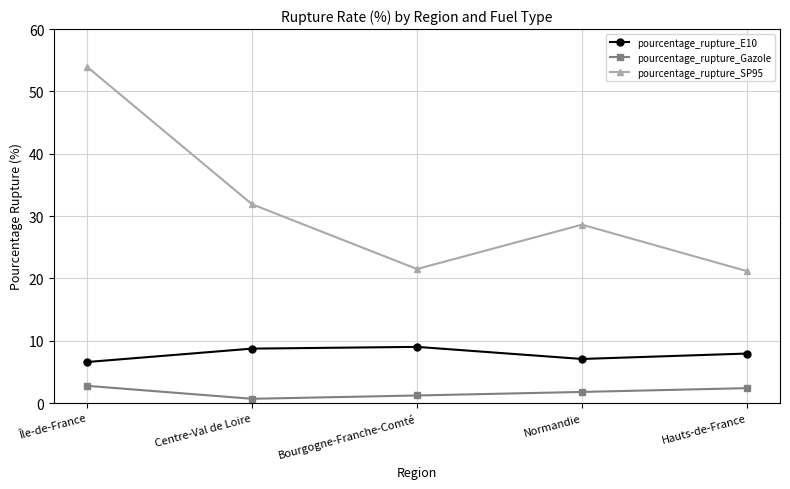

At which category is the sum across all series the highest?

Île-de-France